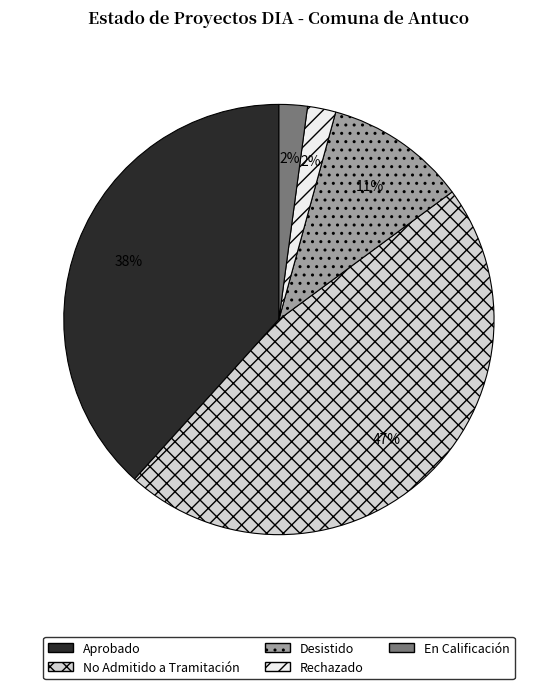

Which has a higher value, En Calificación or Desistido?

Desistido